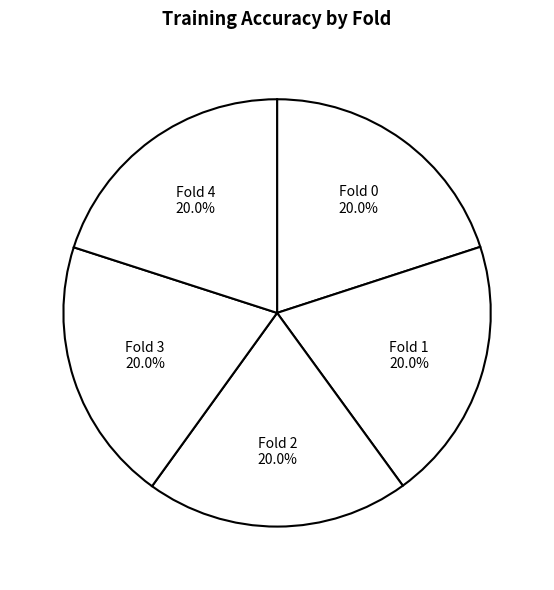

True or false: Fold 3 accounts for 33% of the total.

False